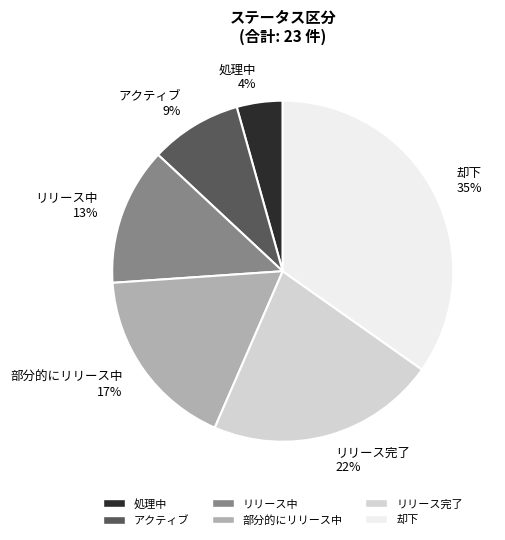

Count the number of slices in the pie.

6